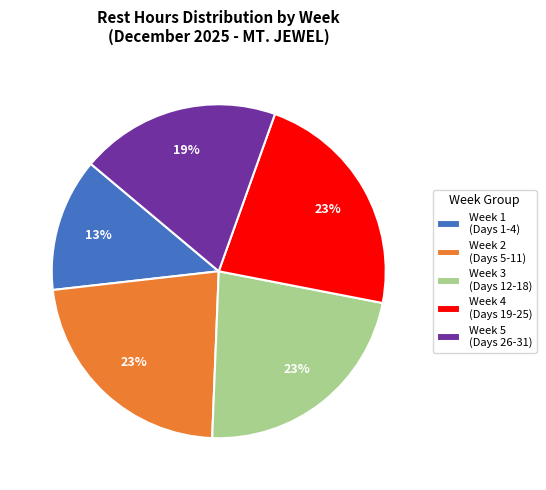

Is there any slice that represents more than half of the pie?

No